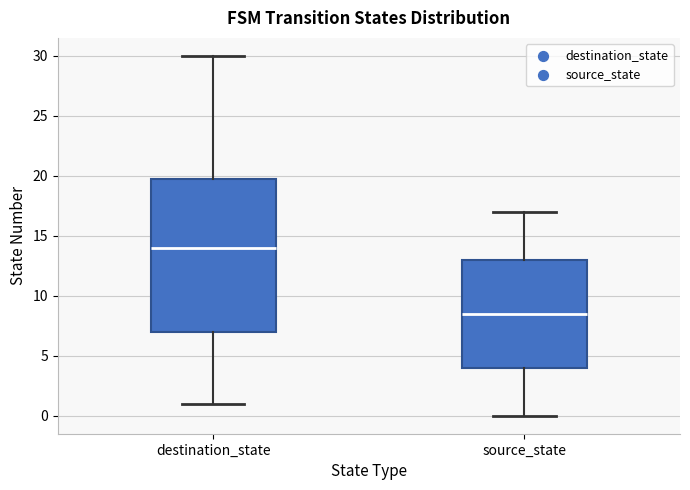

Reading left to right, transcribe this box plot: for each box, give where its median line is, the range the box spans, and where its two whiskers end, as read against the y-axis. The values are not printed on the chart, so give them approximately, as read against the axis.

destination_state: median 14.0, box 7.0 to 20.0, whiskers 1.0 to 30.0
source_state: median 8.5, box 4.0 to 13.0, whiskers 0.0 to 17.0